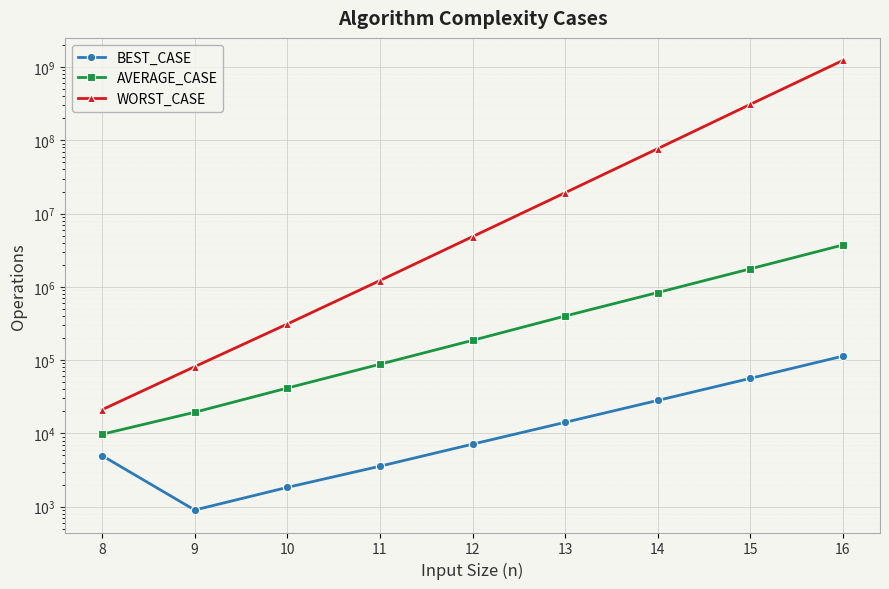

What are all the series names shown in the legend?

BEST_CASE, AVERAGE_CASE, WORST_CASE